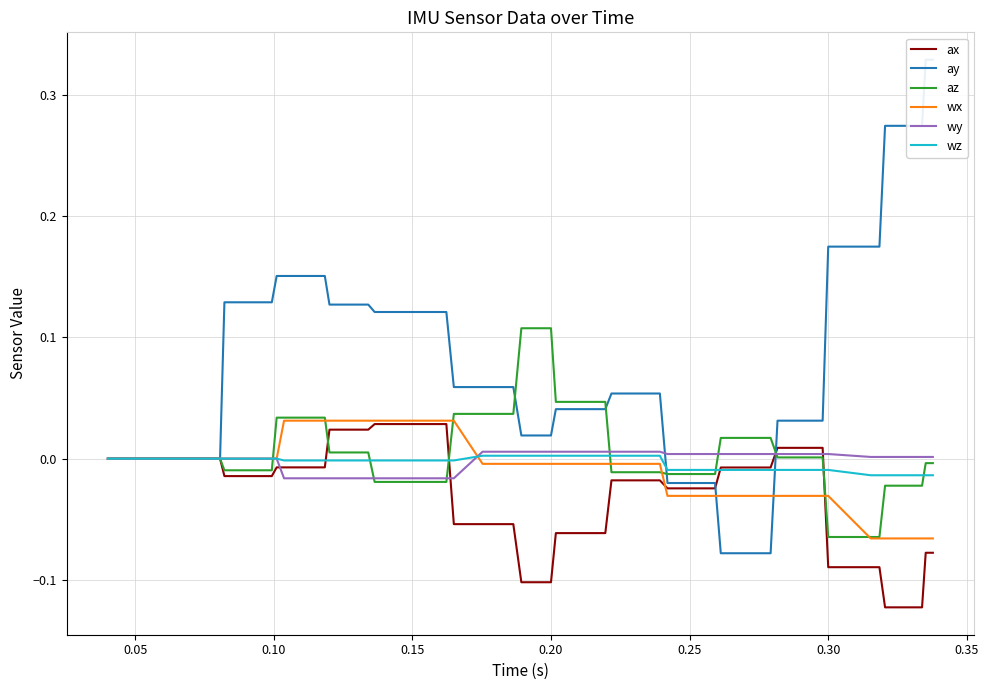

How many times do az and ax cross each other?

4